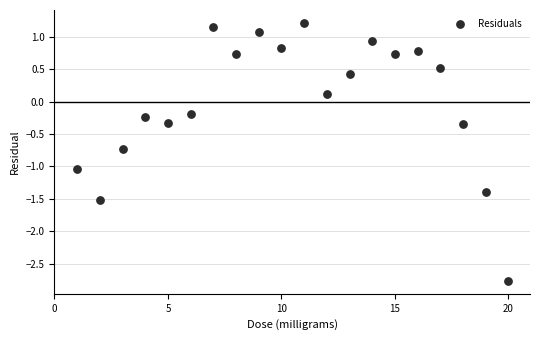

What is the range of X values (max minus min)?

19.0